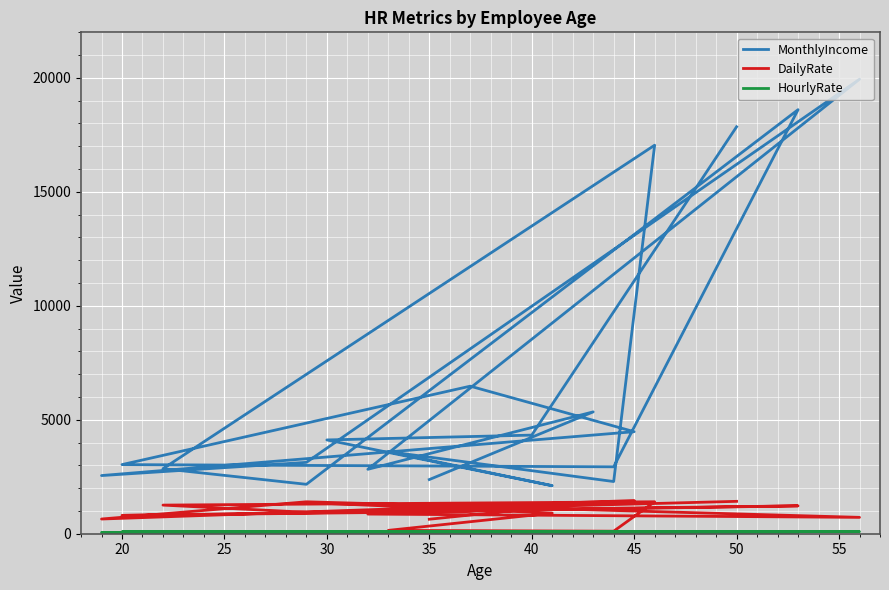

At which label is DailyRate closest to 784?

20